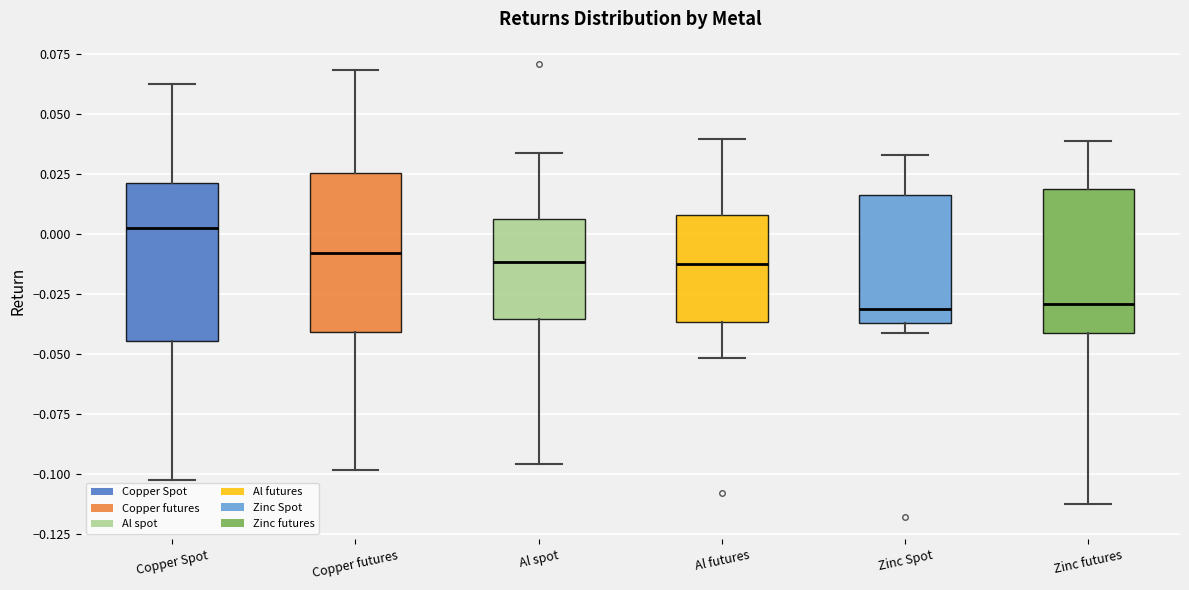

Reading left to right, read every box against the y-axis: the position of its median line, the range the box covers, and the ends of its whiskers. The values are not printed on the chart, so give them approximately, as read against the axis.

Copper Spot: median 0.000, box -0.045 to 0.020, whiskers -0.100 to 0.065
Copper futures: median -0.010, box -0.040 to 0.025, whiskers -0.100 to 0.070
Al spot: median -0.010, box -0.035 to 0.005, whiskers -0.095 to 0.035
Al futures: median -0.010, box -0.035 to 0.010, whiskers -0.050 to 0.040
Zinc Spot: median -0.030, box -0.035 to 0.015, whiskers -0.040 to 0.035
Zinc futures: median -0.030, box -0.040 to 0.020, whiskers -0.115 to 0.040